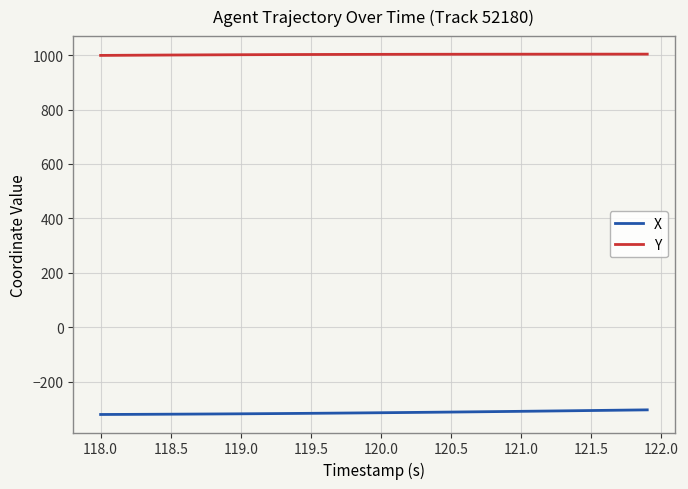

Which series has the largest total across all categories?

Y